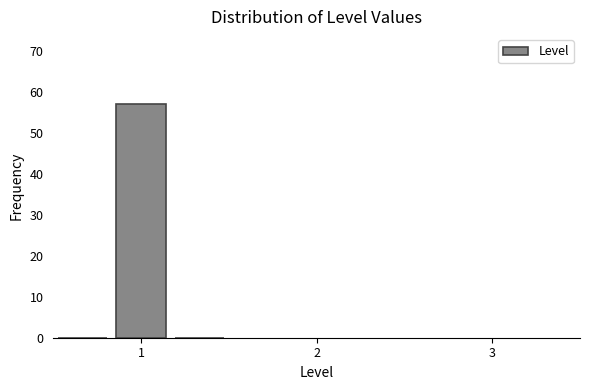

Around what value on the x-axis is the tallest bar? Give the approximate position of its centre, as read against the axis.

1.0